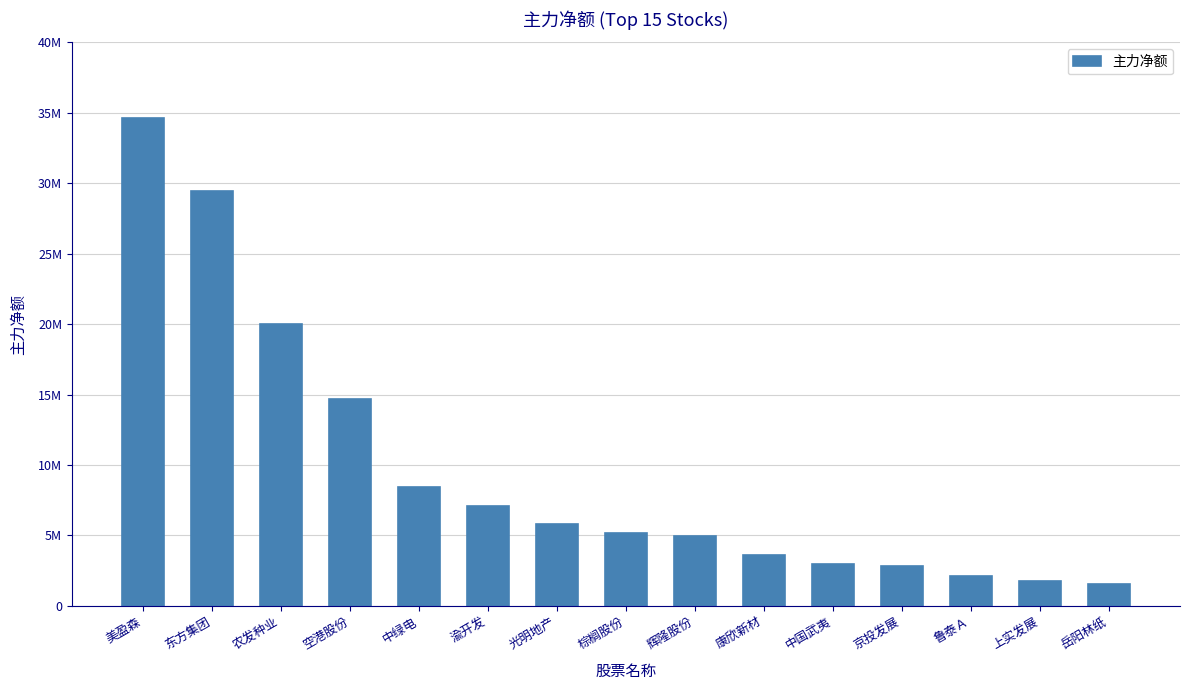

What is the change in value from 京投发展 to 鲁泰Ａ?

-701974